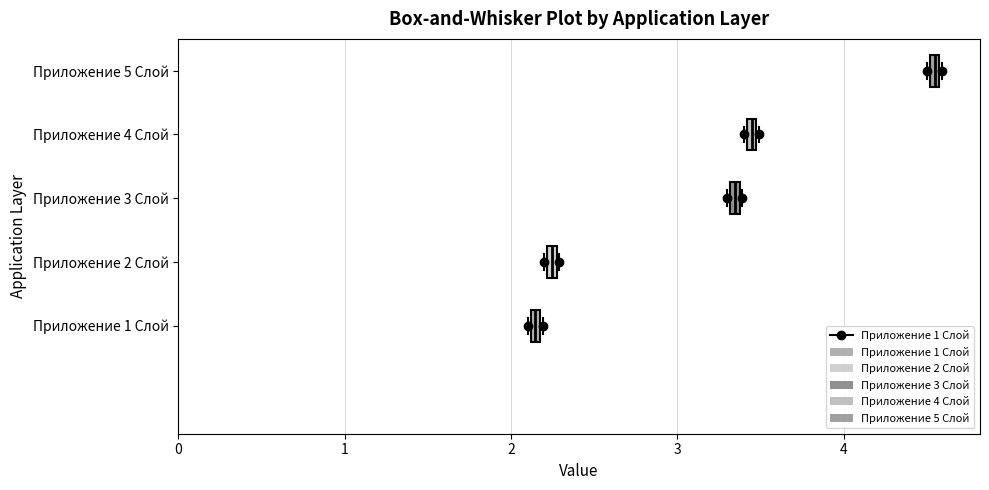

Which box has the furthest to the right median line?

Приложение 5 Слой